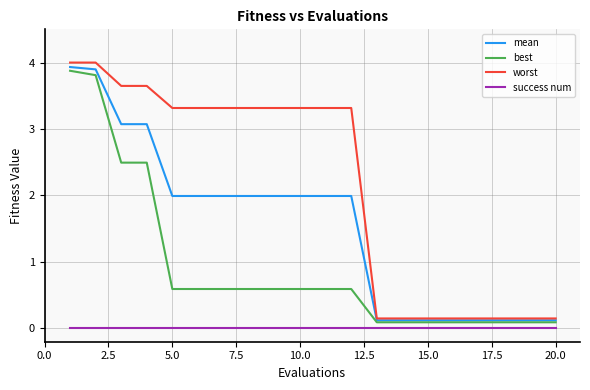

Which series has the widest spread of values?

worst